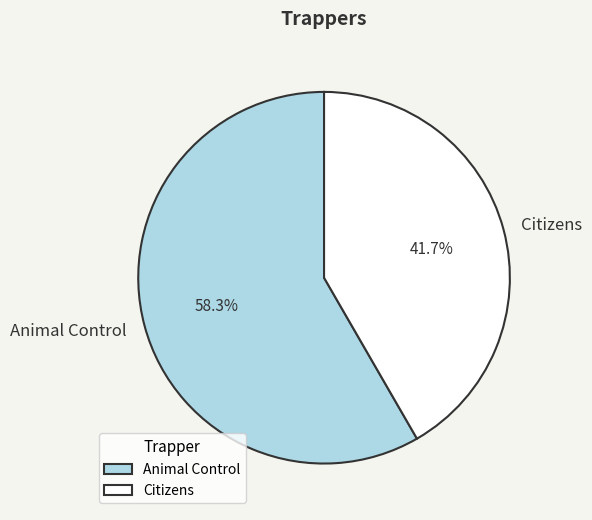

Which category has the smallest portion of the pie?

Citizens